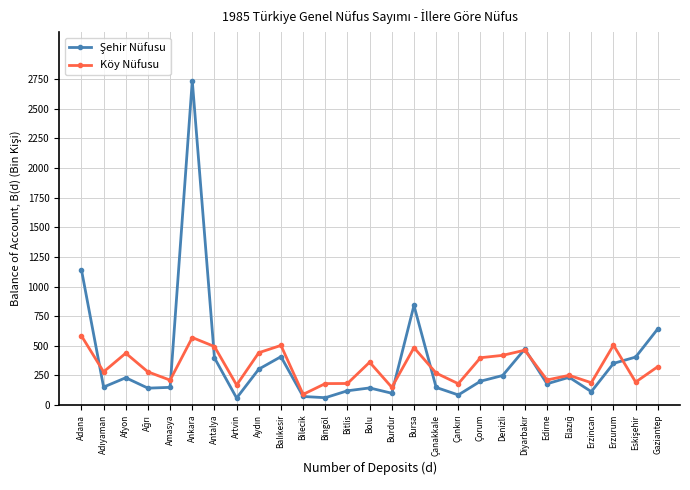

What is the label of the 1st point from the left?

Adana